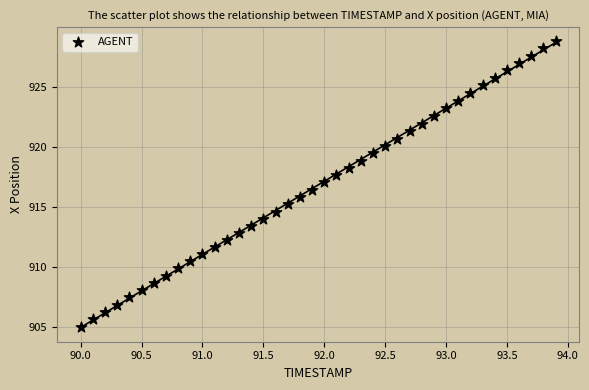

What is the range of X values (max minus min)?

3.9